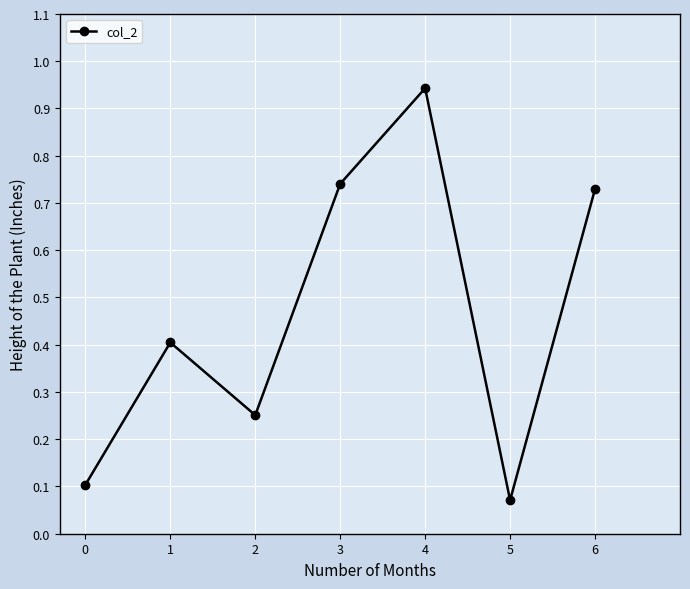

The chart shows a value of 0.2 at 1. True or false?

False